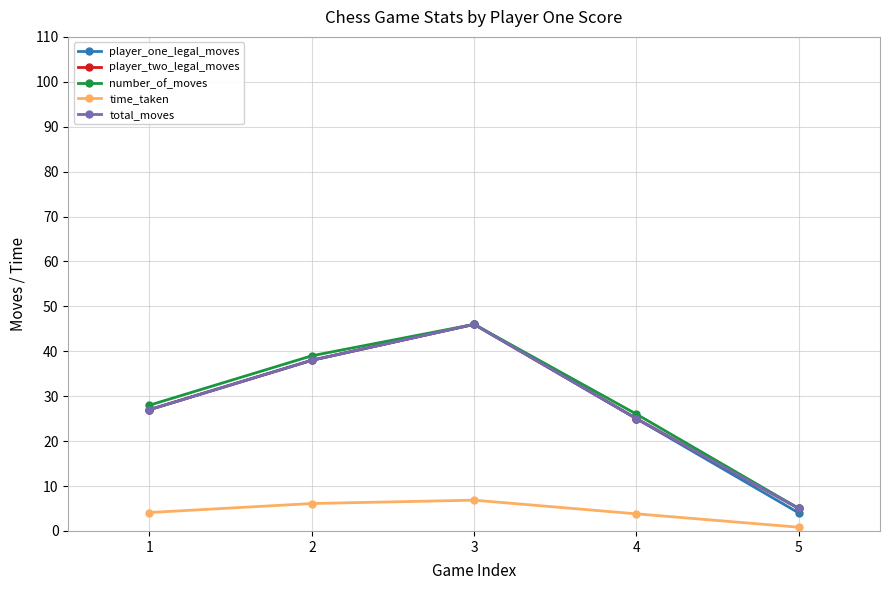

What is the difference between the maximum and minimum values in the player_one_legal_moves series?

42.0